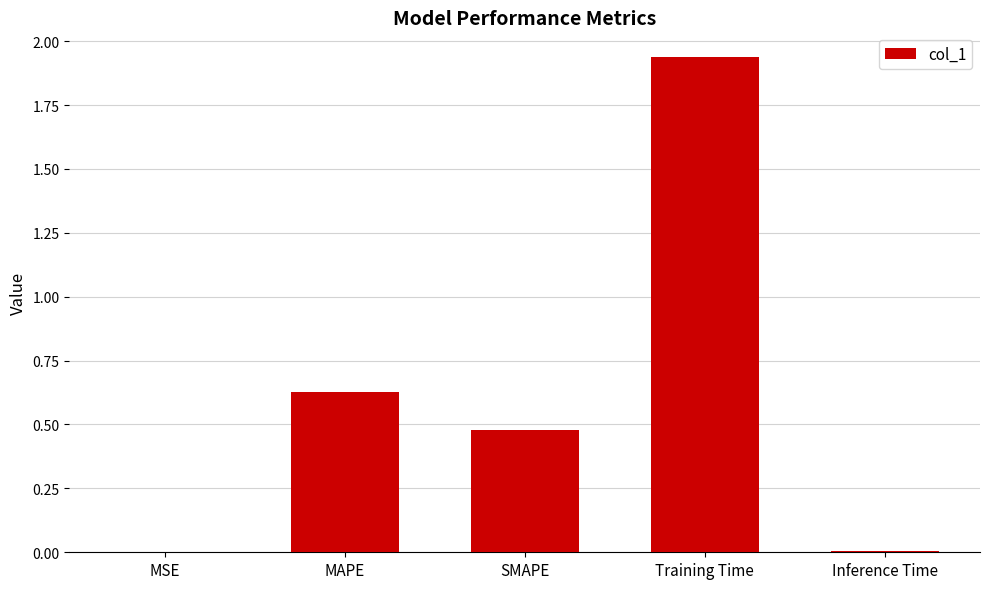

Which category has the highest value across all series?

Training Time